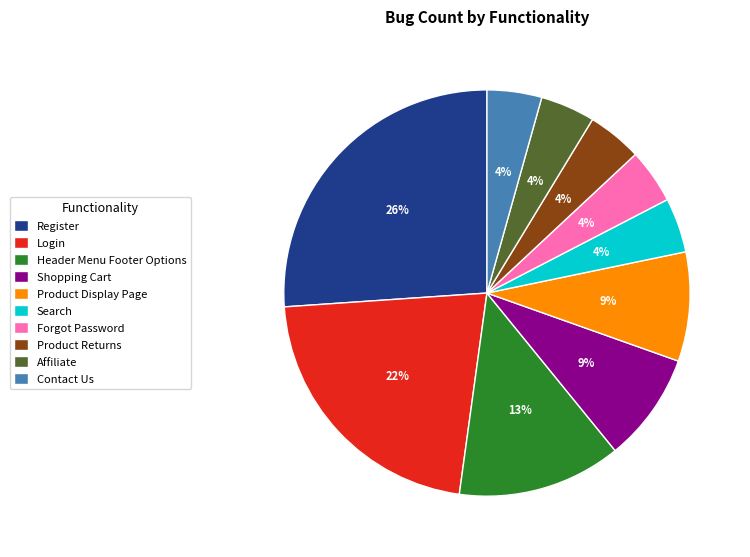

Combined, do Product Display Page and Login account for over 50%?

No